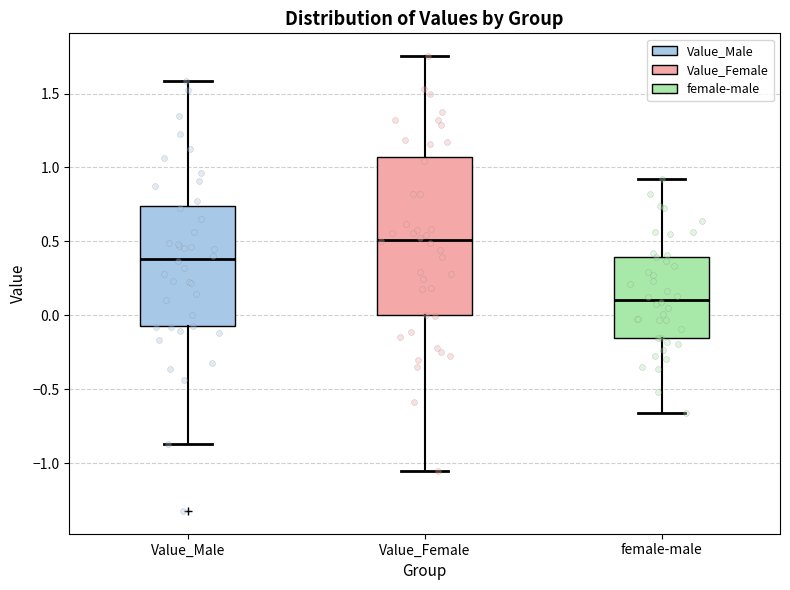

Reading left to right, transcribe this box plot: for each box, give where its median line is, the range the box spans, and where its two whiskers end, as read against the y-axis. The values are not printed on the chart, so give them approximately, as read against the axis.

Value_Male: median 0.40, box -0.05 to 0.75, whiskers -0.85 to 1.60
Value_Female: median 0.50, box 0.00 to 1.05, whiskers -1.05 to 1.75
female-male: median 0.10, box -0.15 to 0.40, whiskers -0.65 to 0.90